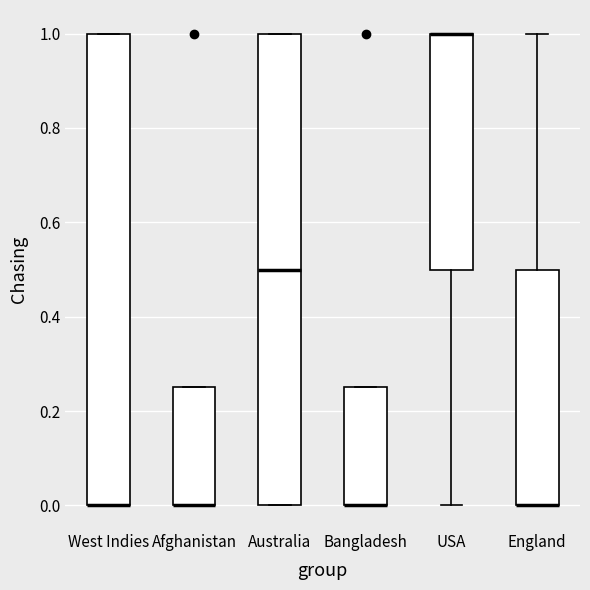

Reading left to right, read every box against the y-axis: the position of its median line, the range the box covers, and the ends of its whiskers. The values are not printed on the chart, so give them approximately, as read against the axis.

West Indies: median 0.00 (drawn on the box's lower edge), box 0.00 to 1.00, whiskers 0.00 to 1.00
Afghanistan: median 0.00 (drawn on the box's lower edge), box 0.00 to 0.26, whiskers 0.00 to 0.26
Australia: median 0.50, box 0.00 to 1.00, whiskers 0.00 to 1.00
Bangladesh: median 0.00 (drawn on the box's lower edge), box 0.00 to 0.26, whiskers 0.00 to 0.26
USA: median 1.00 (drawn on the box's upper edge), box 0.50 to 1.00, whiskers 0.00 to 1.00
England: median 0.00 (drawn on the box's lower edge), box 0.00 to 0.50, whiskers 0.00 to 1.00